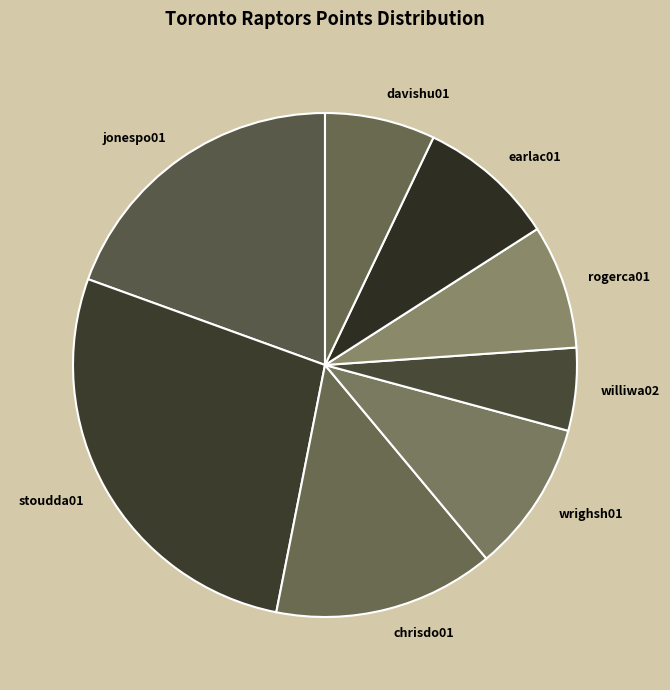

Between stoudda01 and jonespo01, which is larger?

stoudda01